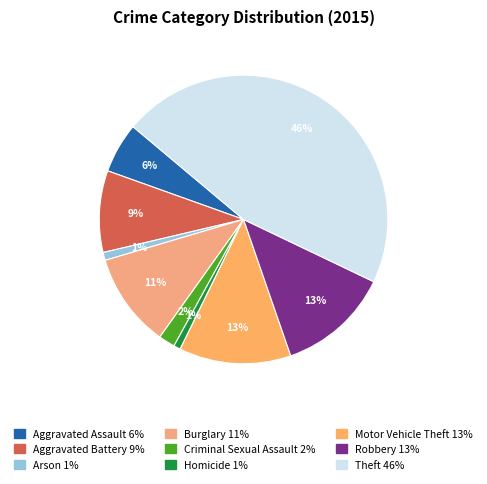

Does any single category account for the majority?

No